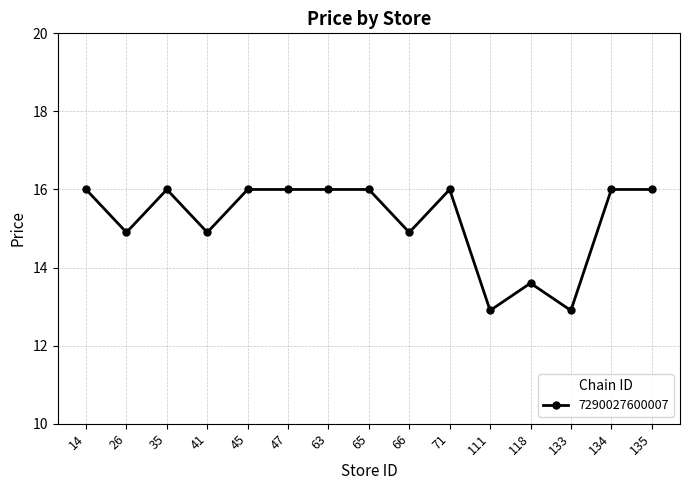

At which category does the data reach its first local peak?

35